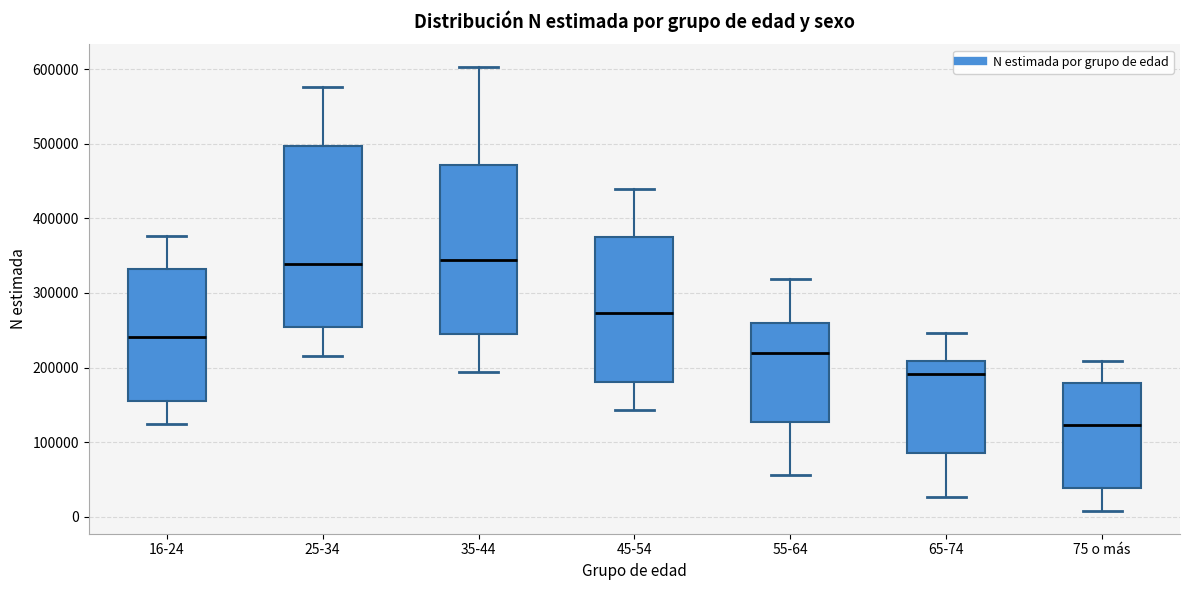

Where is the lower edge of the box for 55-64 on the y-axis? The values are not printed on the chart, so give them approximately, as read against the axis.

130000